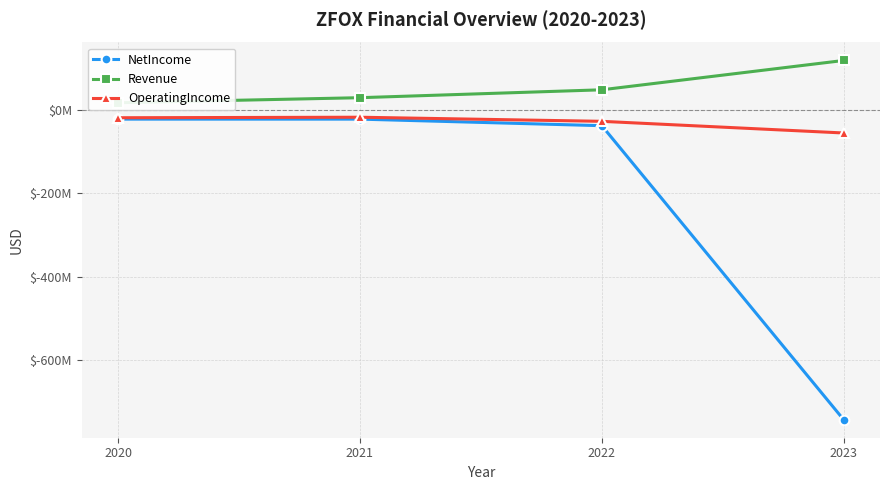

What is the smallest value displayed?

-742052000